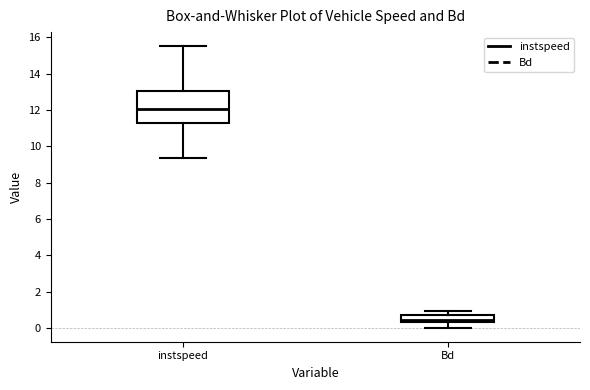

Comparing the boxes themselves (not the whiskers), which one is the tallest?

instspeed